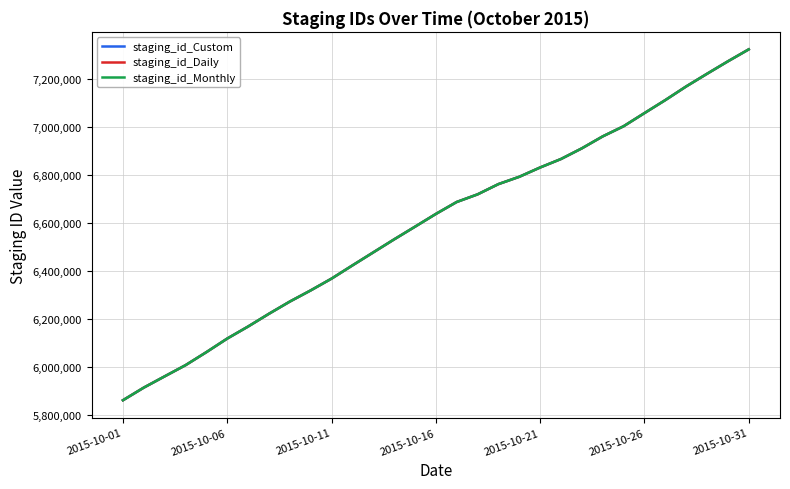

Rank the series by their average value, from lowest to highest.

staging_id_Daily, staging_id_Custom, staging_id_Monthly